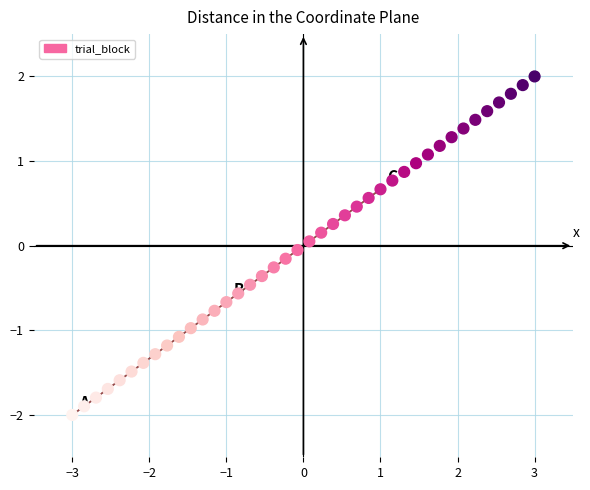

What is the range of Y values (max minus min)?

4.0